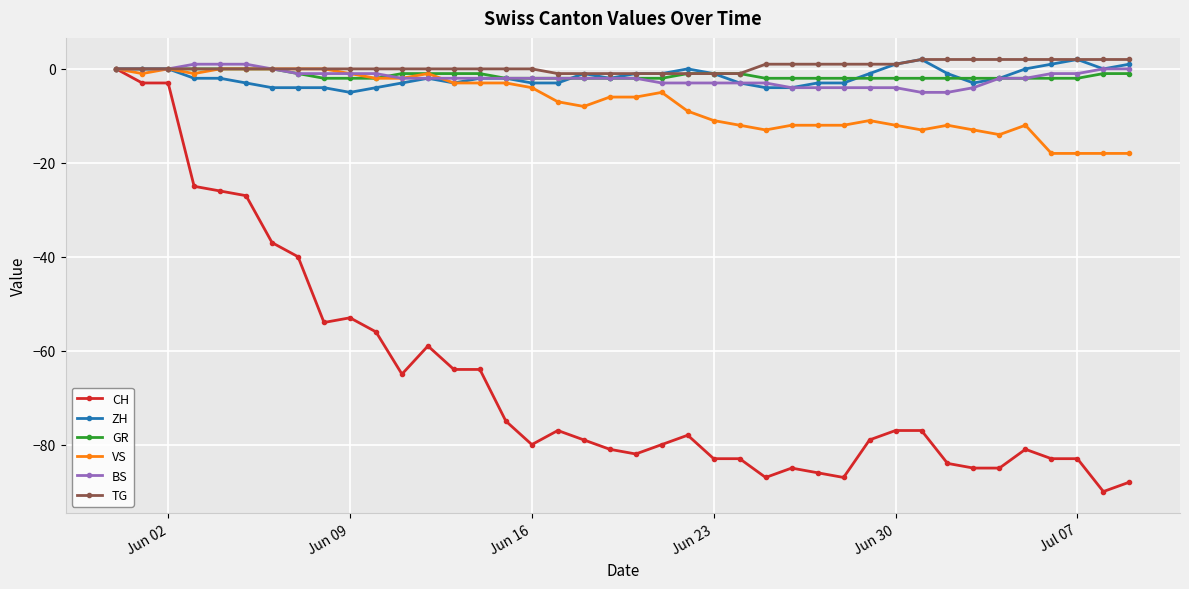

True or false: CH has more than 2 interior local peaks.

True